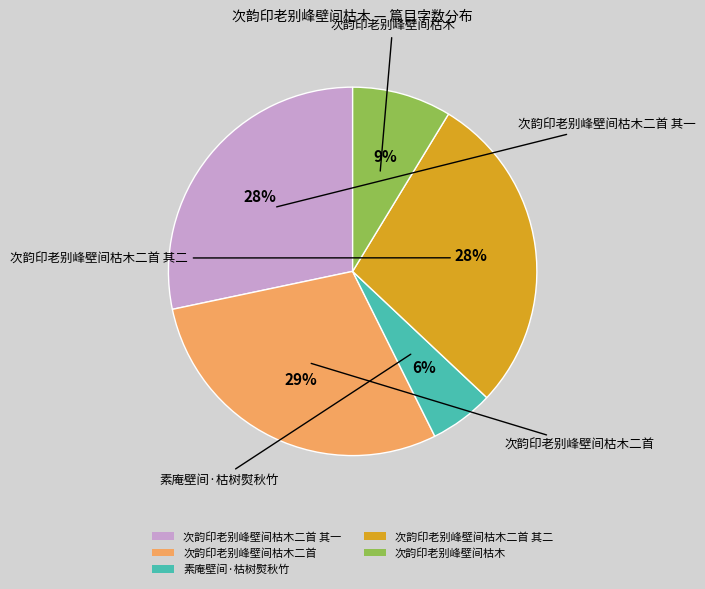

Is there a majority slice in this chart?

No